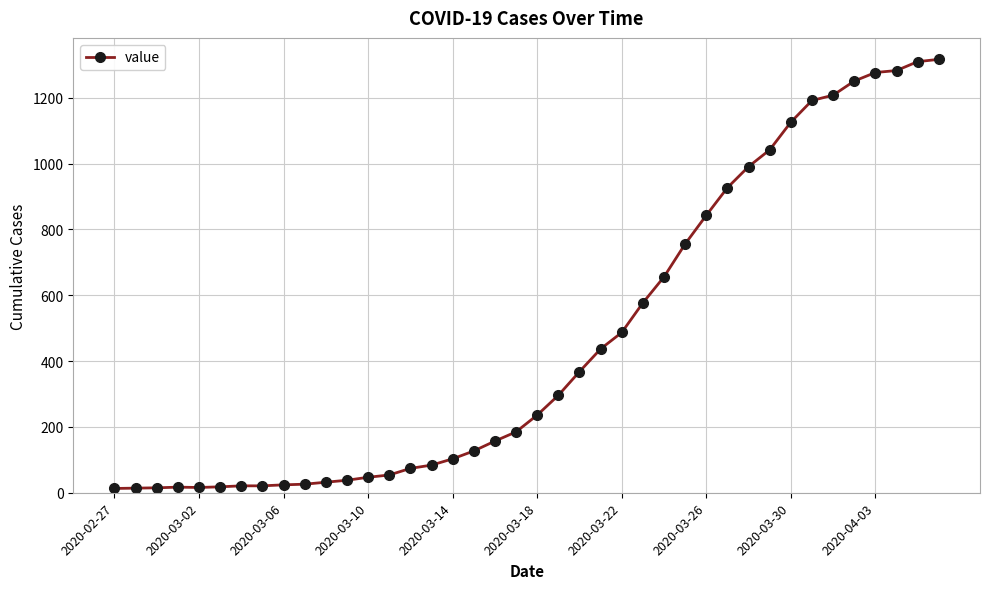

What is the average value?

467